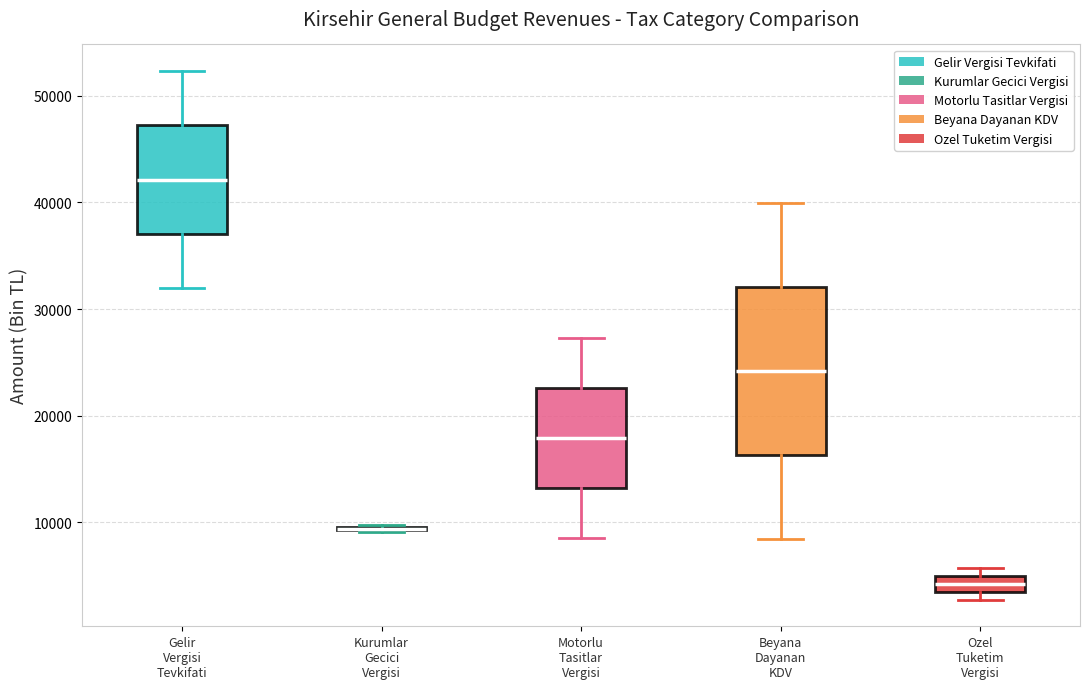

Comparing the boxes themselves (not the whiskers), which one is the tallest?

Beyana Dayanan KDV